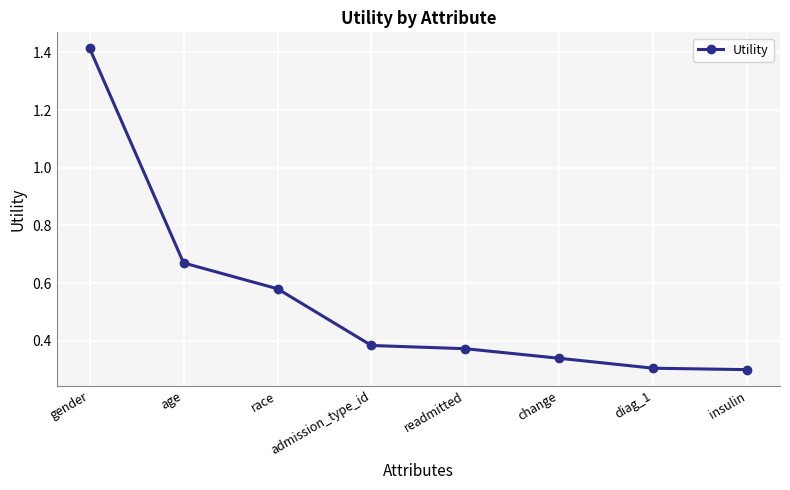

What position from the right is change?

3